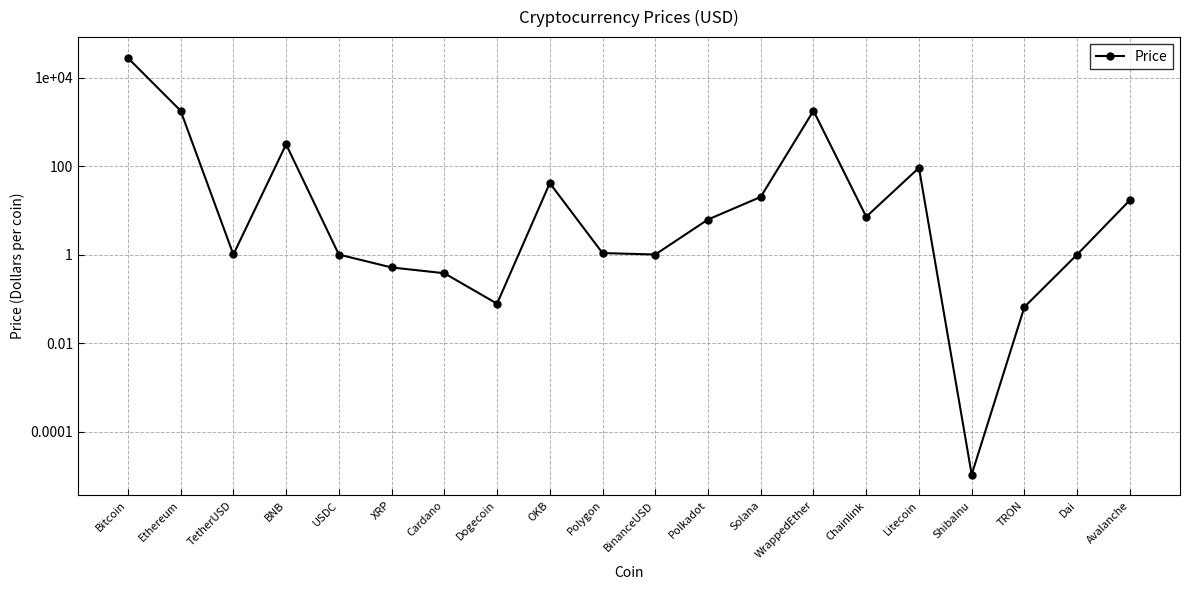

At which category does the data reach its first local valley?

TetherUSD